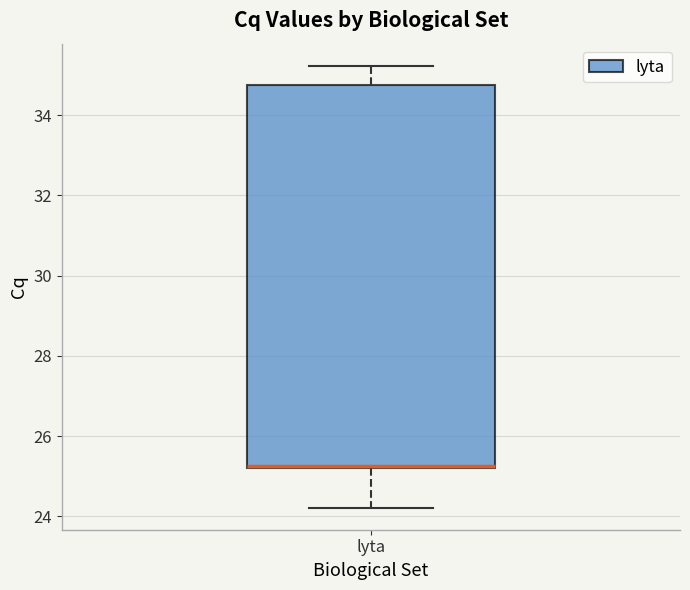

Read this box plot against the y-axis: the position of the median line, the range covered by the box, and the ends of both whiskers. The values are not printed on the chart, so give them approximately, as read against the axis.

median 25.2 (drawn on the box's lower edge), box 25.2 to 34.8, whiskers 24.2 to 35.2